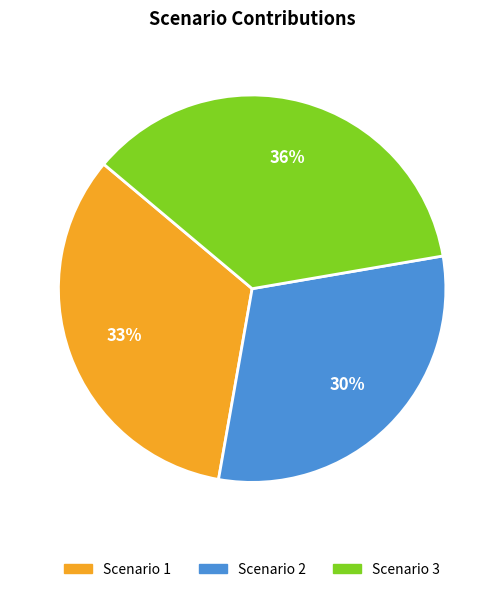

To the nearest percent, what is the combined percentage of Scenario 3 and Scenario 2?

67%